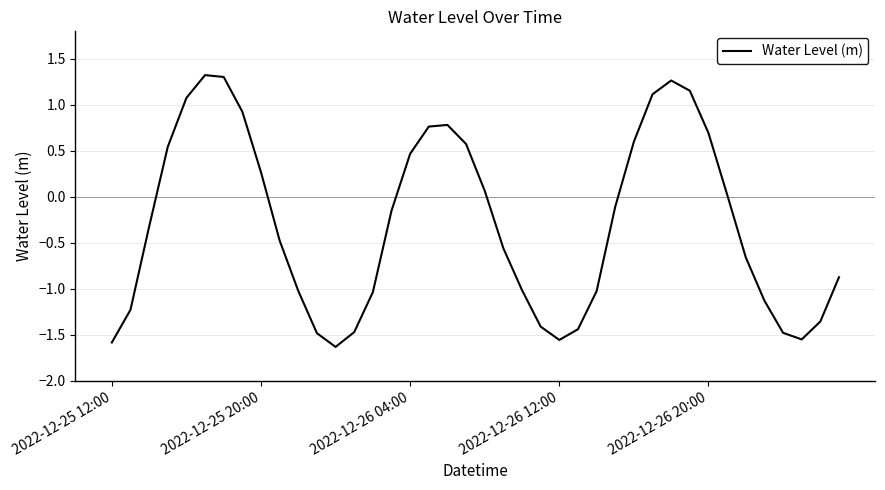

How many lines are shown in the chart?

1